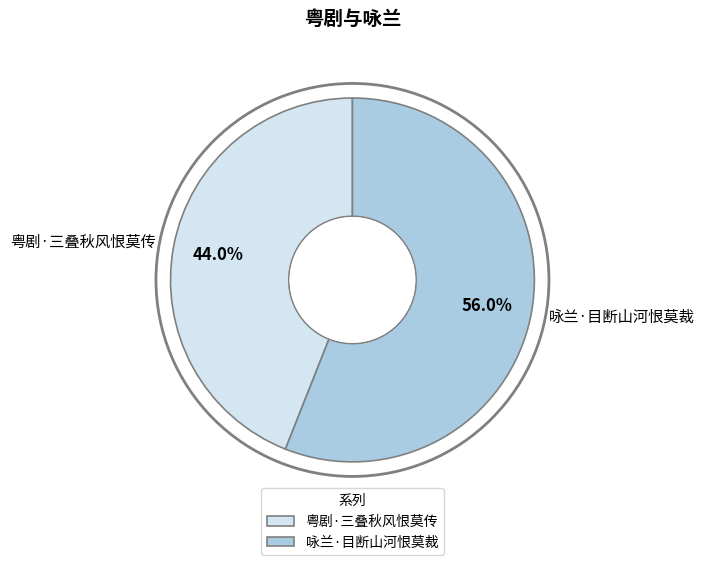

Which slice is the largest?

咏兰·目断山河恨莫裁